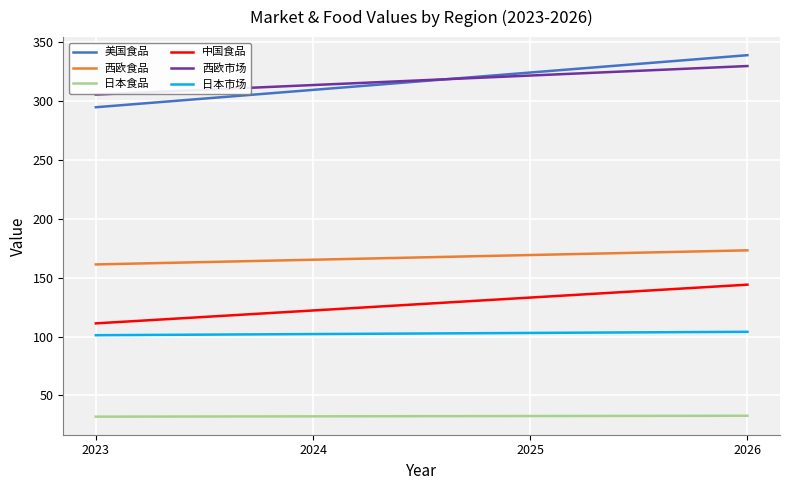

At which label does 西欧食品 reach its peak?

2026